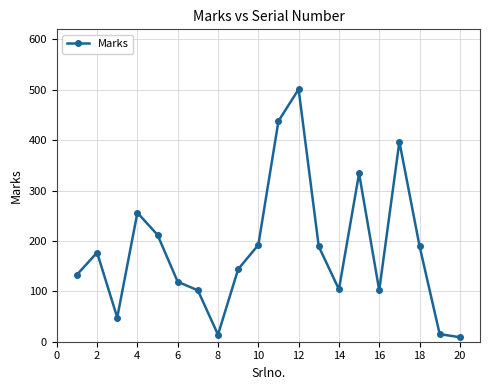

True or false: there are more than 1 points higher than both neighbors.

True